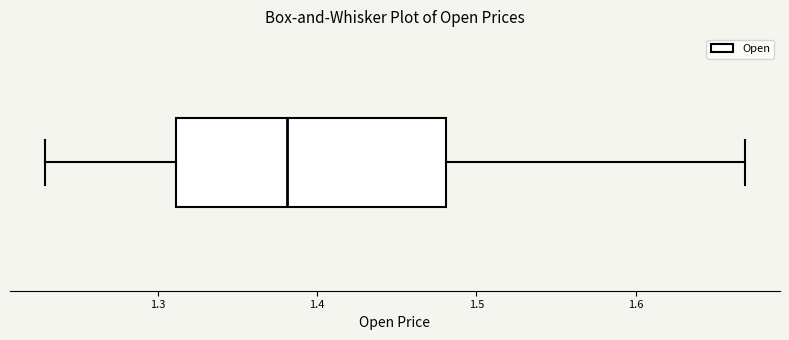

Where does the right whisker of the box end on the x-axis? The values are not printed on the chart, so give them approximately, as read against the axis.

1.67